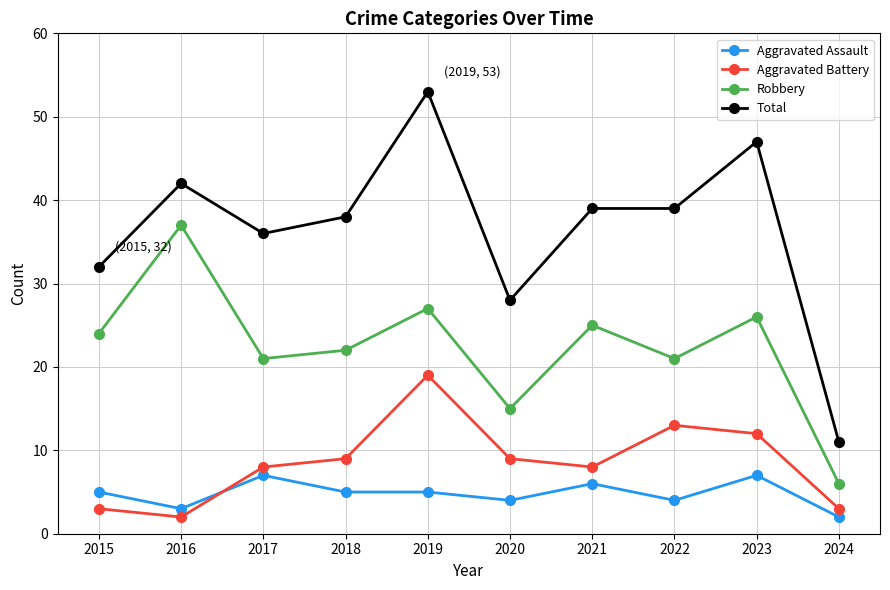

The value of Aggravated Battery at 2015 is 5. True or false?

False